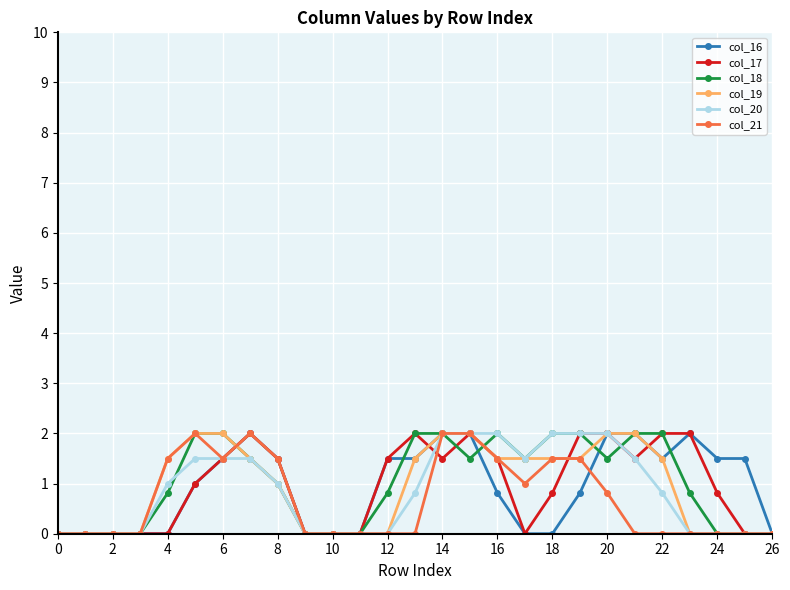

What is the highest value of the col_18 series?

2.0